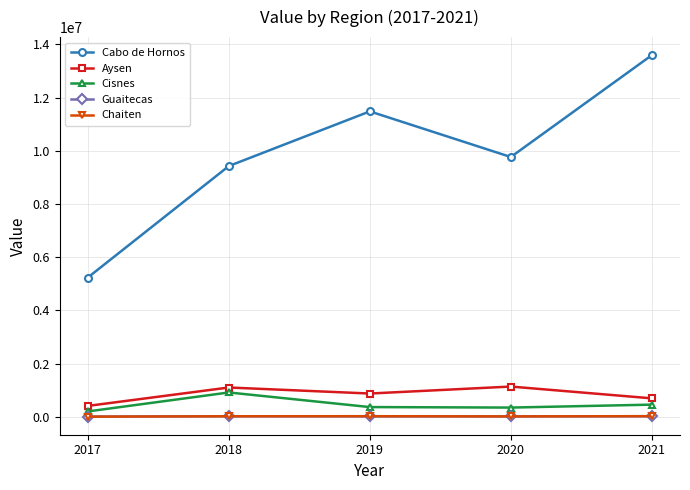

What are all the series names shown in the legend?

Cabo de Hornos, Aysen, Cisnes, Guaitecas, Chaiten